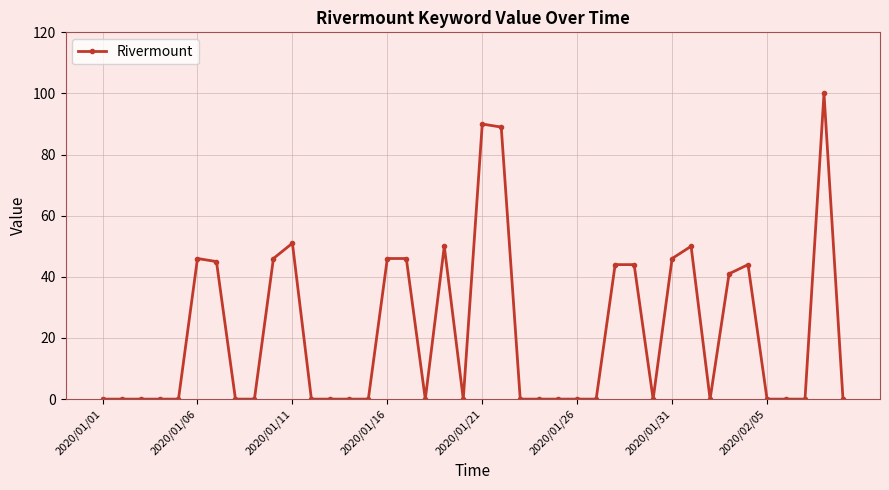

Reading right to left, list all the values displayed in this chart.

0	100	0	0	0	44	41	0	50	46	0	44	44	0	0	0	0	0	89	90	0	50	0	46	46	0	0	0	0	51	46	0	0	45	46	0	0	0	0	0